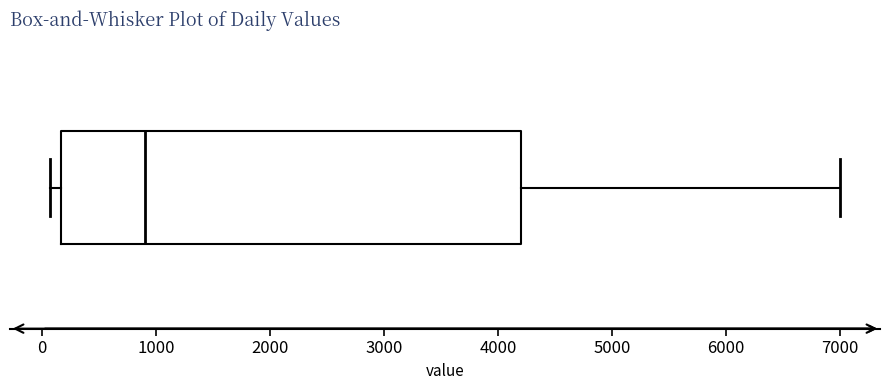

Transcribe this box plot: give where the median line is, the range the box spans, and where the two whiskers end, as read against the x-axis. The values are not printed on the chart, so give them approximately, as read against the axis.

median 900, box 200 to 4200, whiskers 100 to 7000